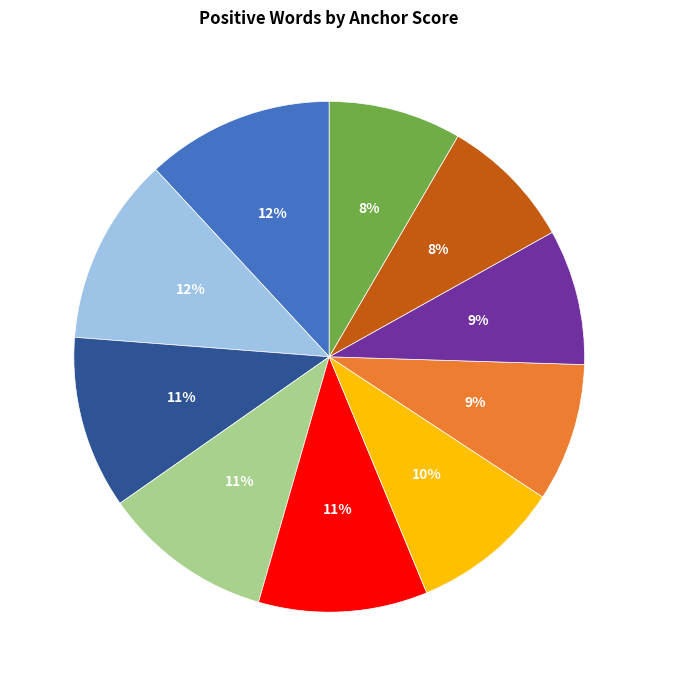

To the nearest percent, what is the difference between the best and interesting slice percentages?

2%